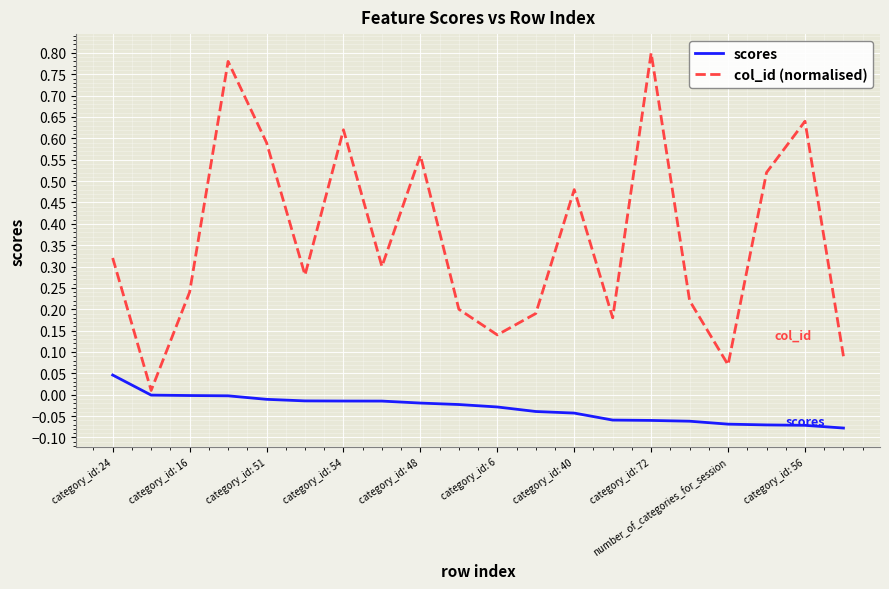

Which series has the largest range (max minus min)?

col_id (normalised)